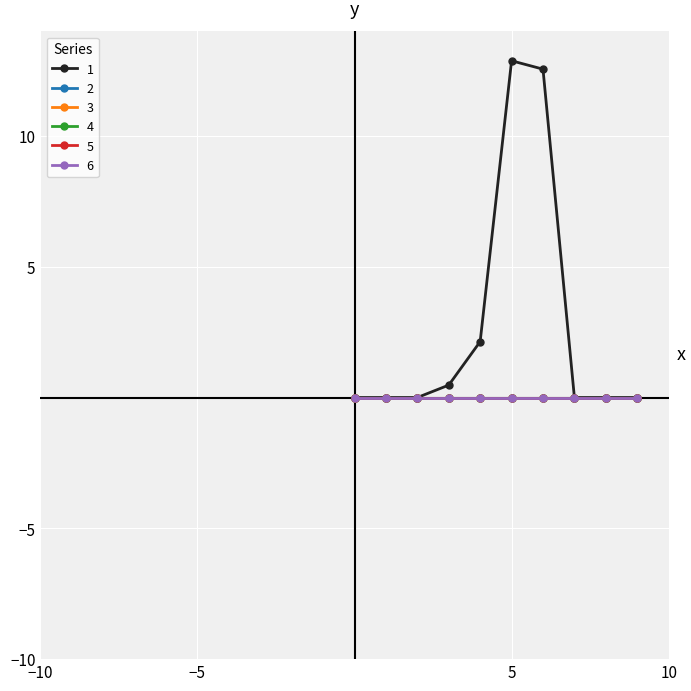

How many lines are shown in the chart?

6